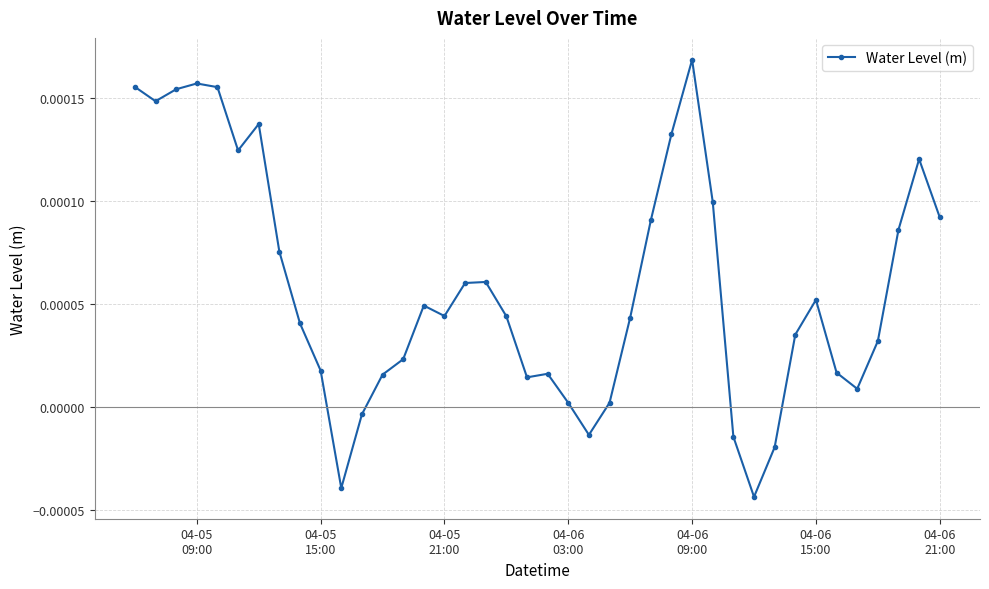

True or false: there are more than 2 points higher than both neighbors.

True